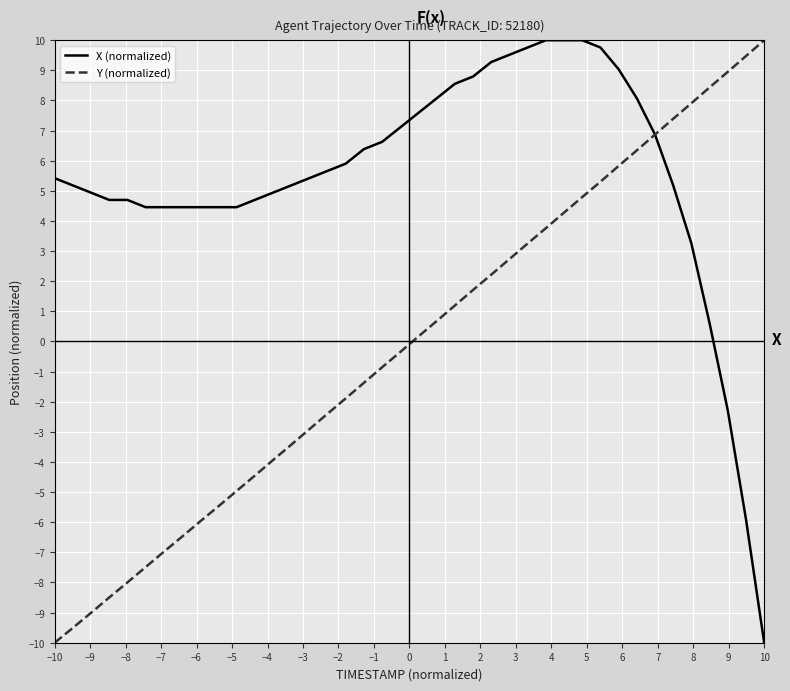

What is the minimum value for Y (normalized)?

-10.0